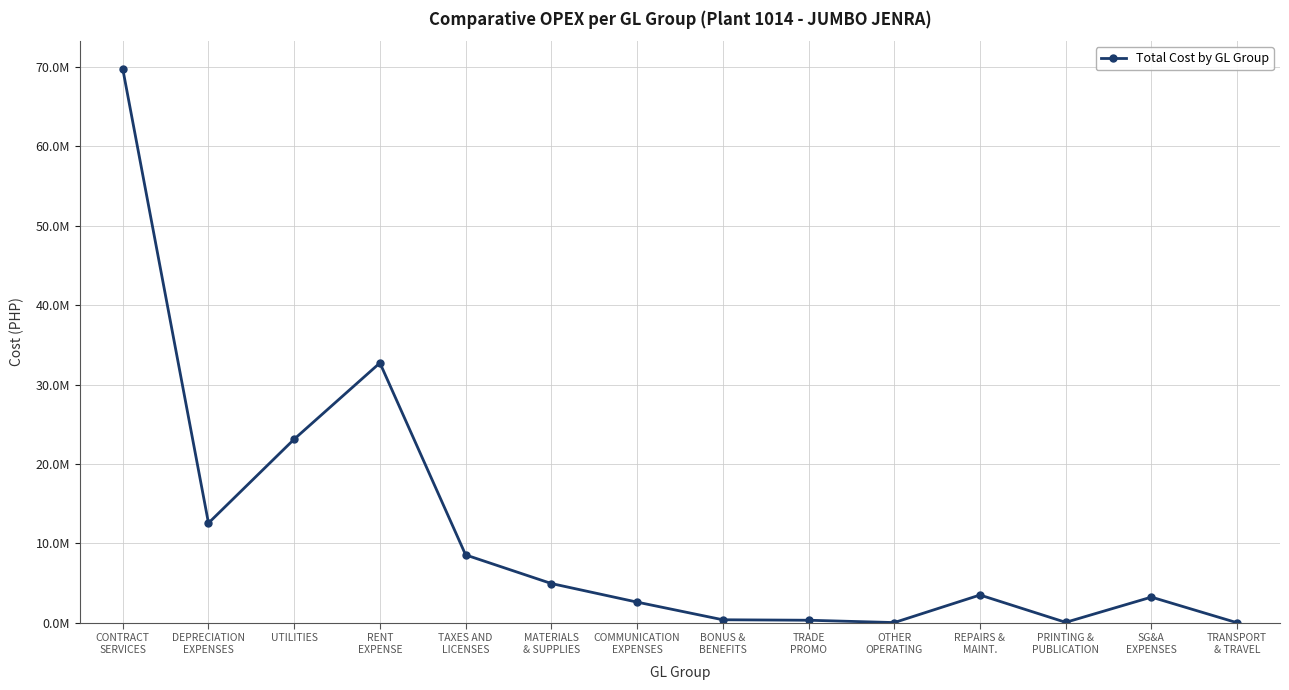

Does the chart have visible grid lines?

Yes